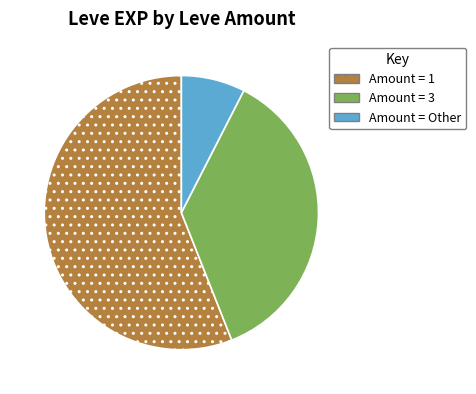

How many segments does this pie chart have?

3